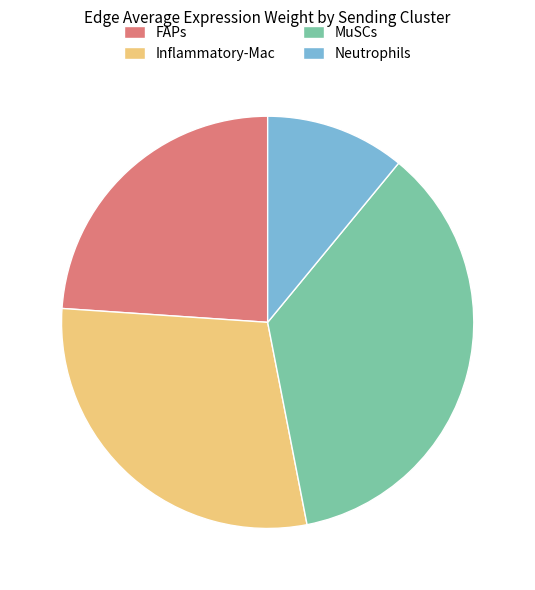

Rank the categories by value from lowest to highest.

Neutrophils, FAPs, Inflammatory-Mac, MuSCs